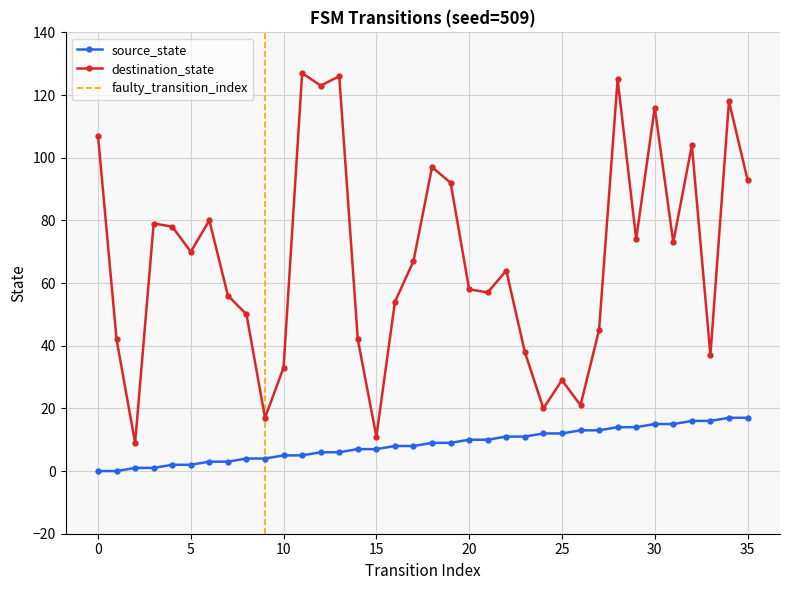

How many data points in destination_state are above 67?

17